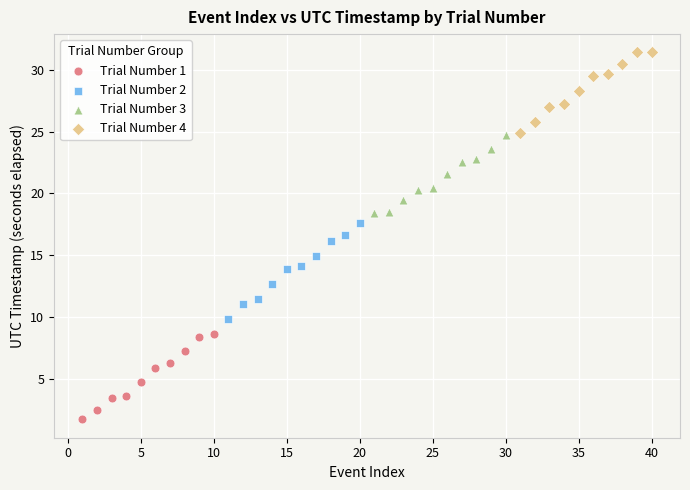

Which series contains the lowest Y value?

Trial Number 1